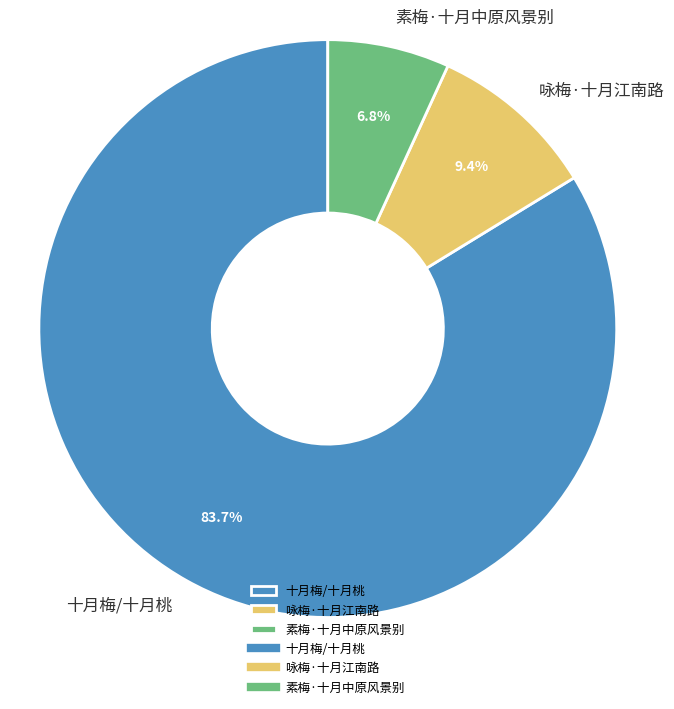

To the nearest percent, what portion does 十月梅/十月桃 represent?

84%